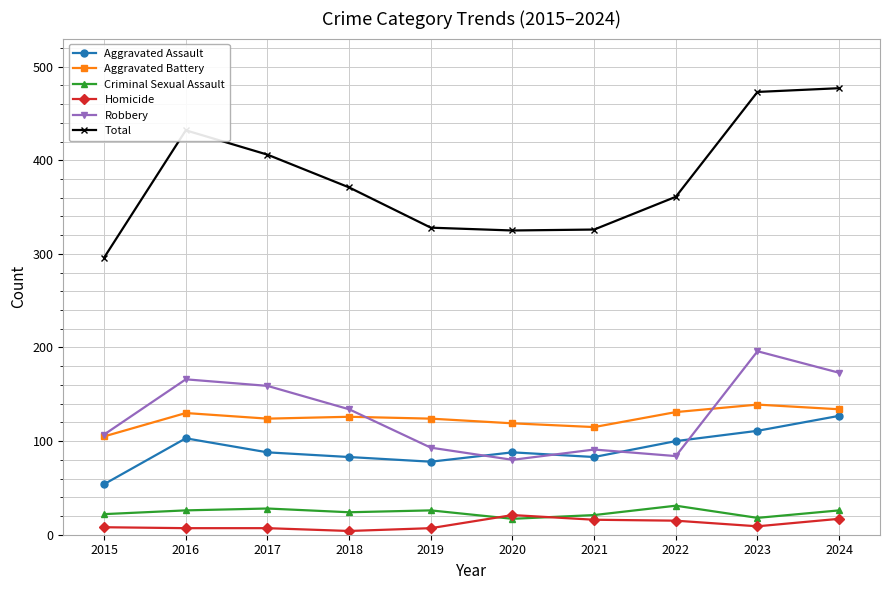

True or false: Robbery and Homicide intersect in this chart.

False